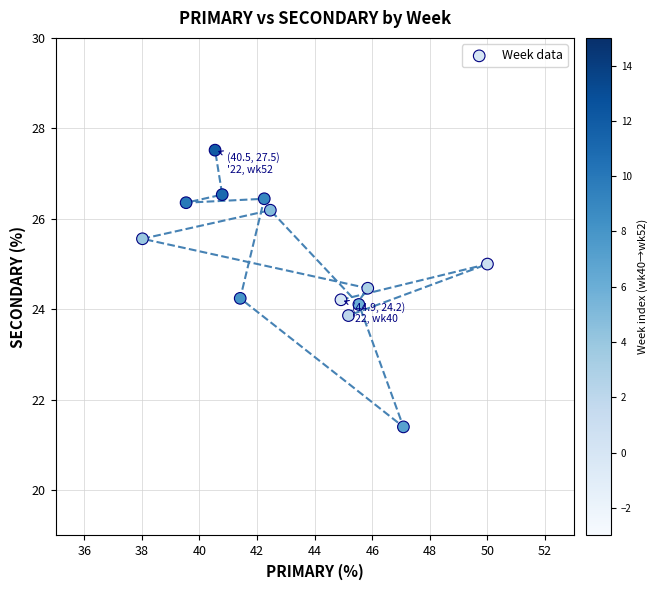

What is the range of X values (max minus min)?

12.0